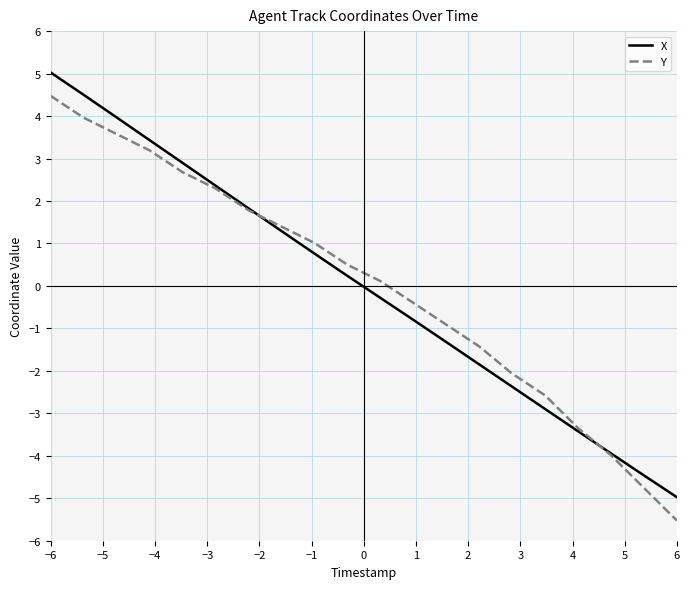

What is the maximum value for Y?

4.5